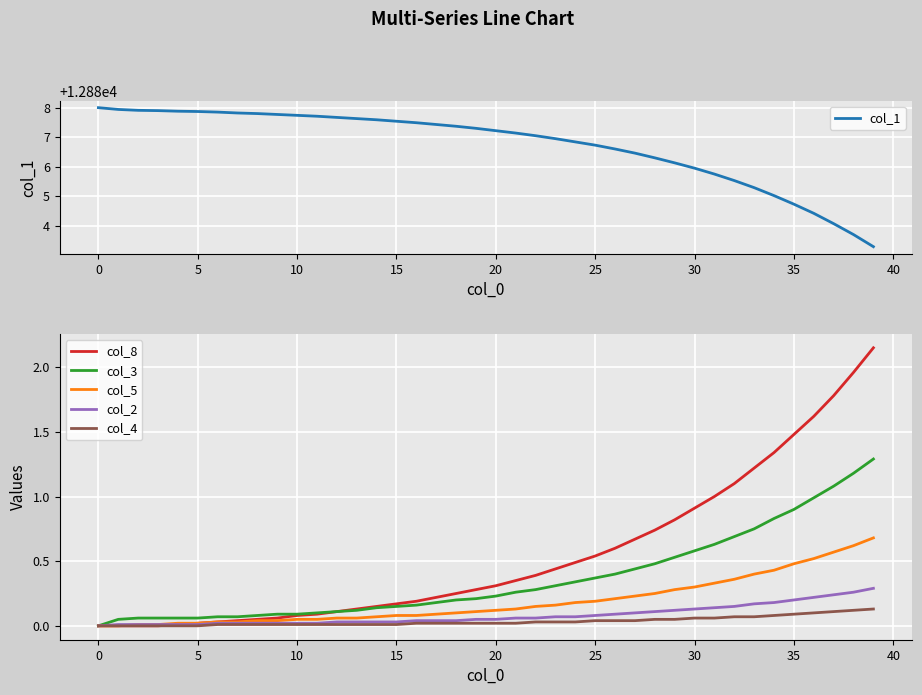

What is the maximum value for col_2?

0.3